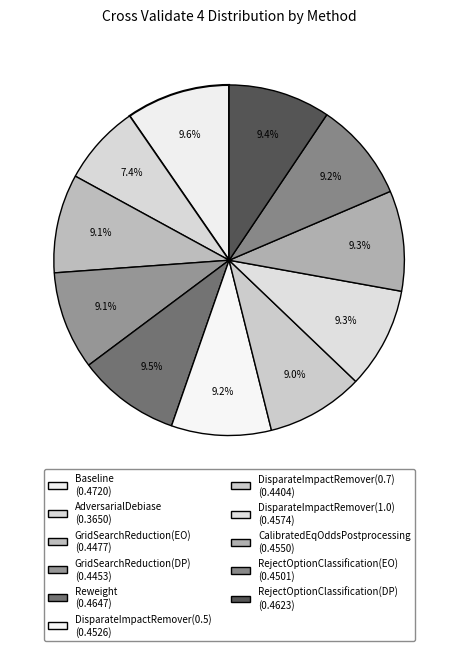

To the nearest percent, what percentage of the pie is Reweight?

9%